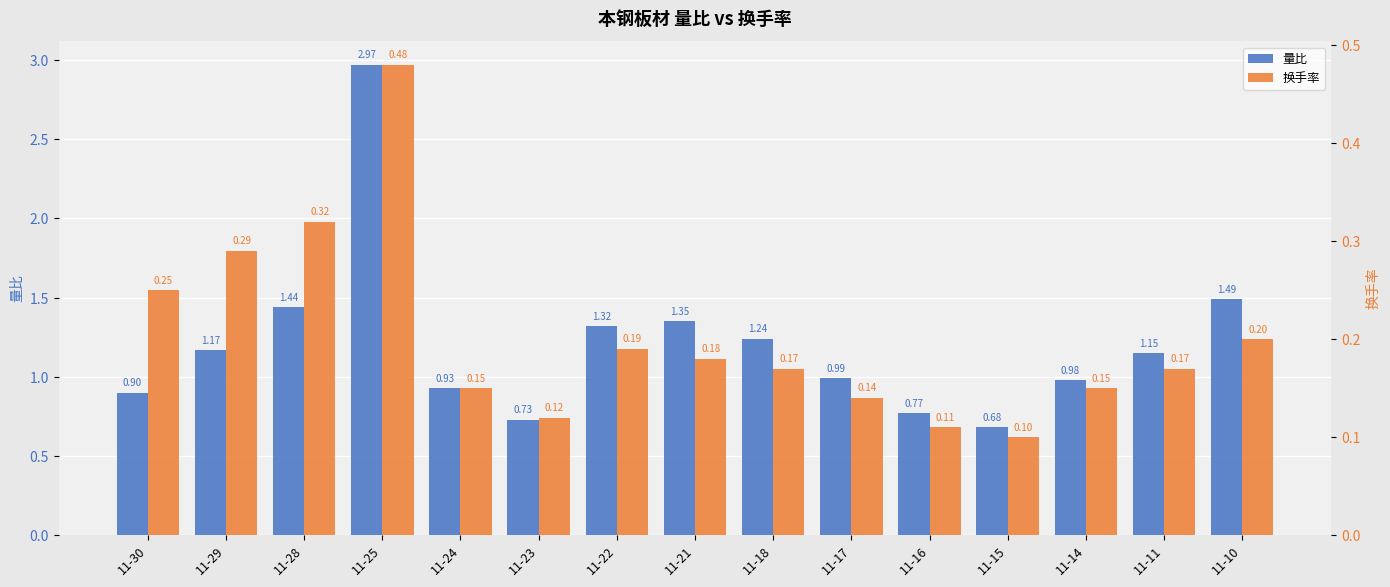

Reading right to left, list all the values displayed in this chart.

量比: 1.5	1.1	1.0	0.7	0.8	1.0	1.2	1.4	1.3	0.7	0.9	3.0	1.4	1.2	0.9
换手率: 0.2	0.2	0.1	0.1	0.1	0.1	0.2	0.2	0.2	0.1	0.1	0.5	0.3	0.3	0.2